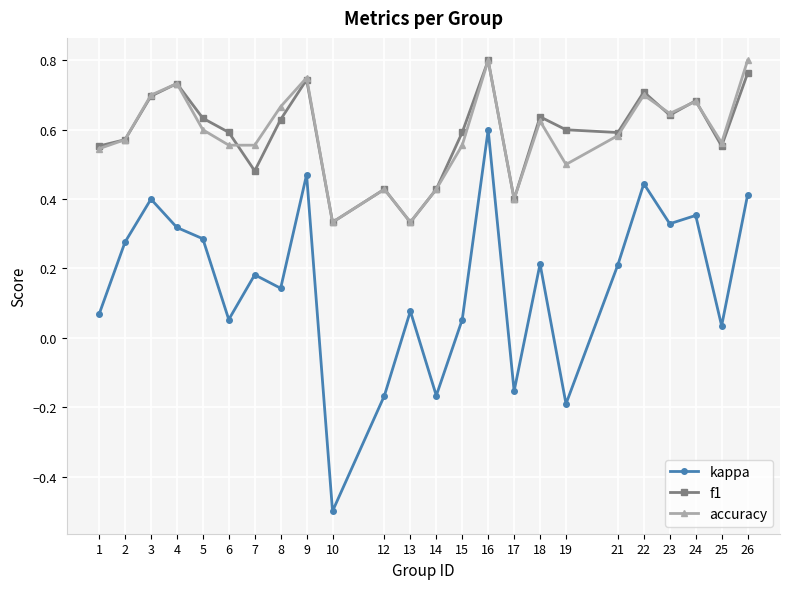

Where is the first local maximum for kappa?

3